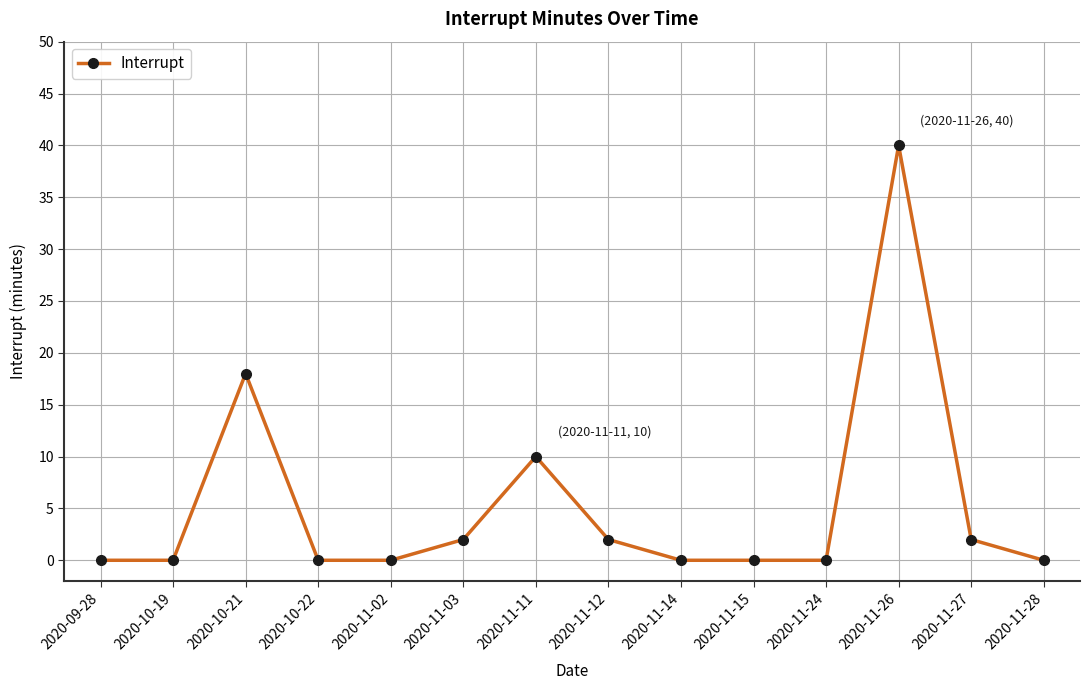

What is the ratio of the value at 2020-11-03 to the value at 2020-10-21?

0.1